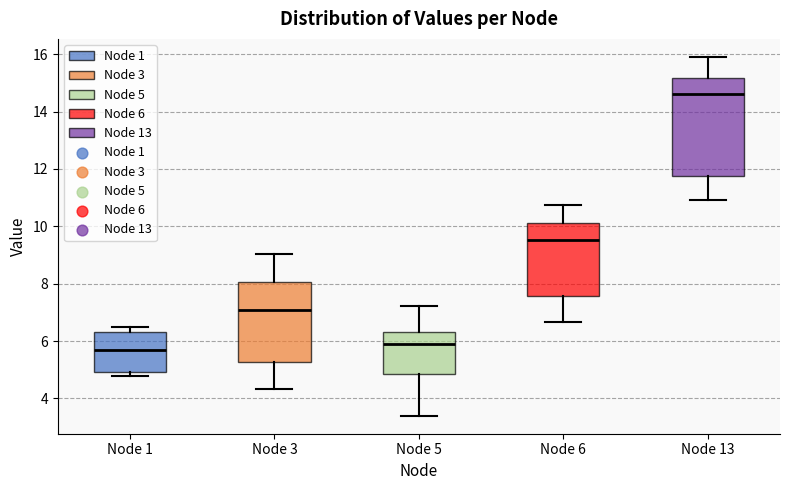

Which box has the lowest median line?

Node 1